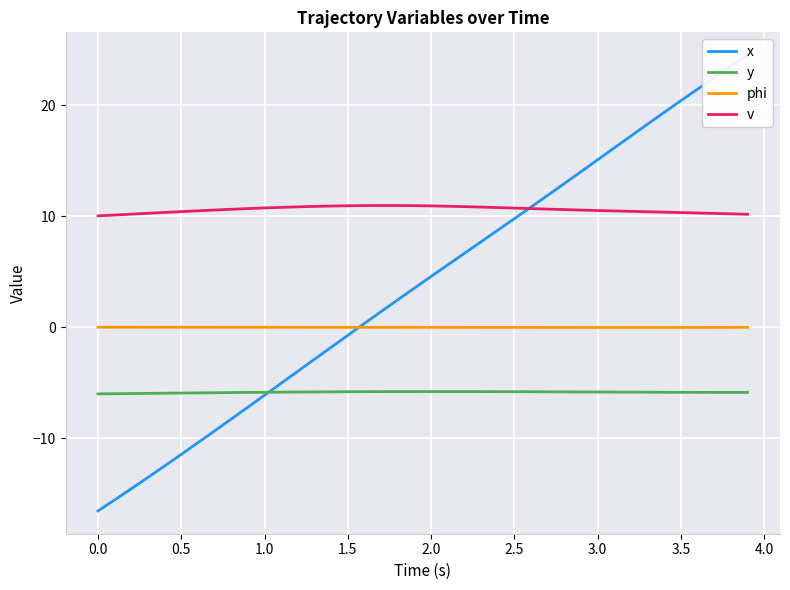

The value of y at 2.0 is -9.3. True or false?

False